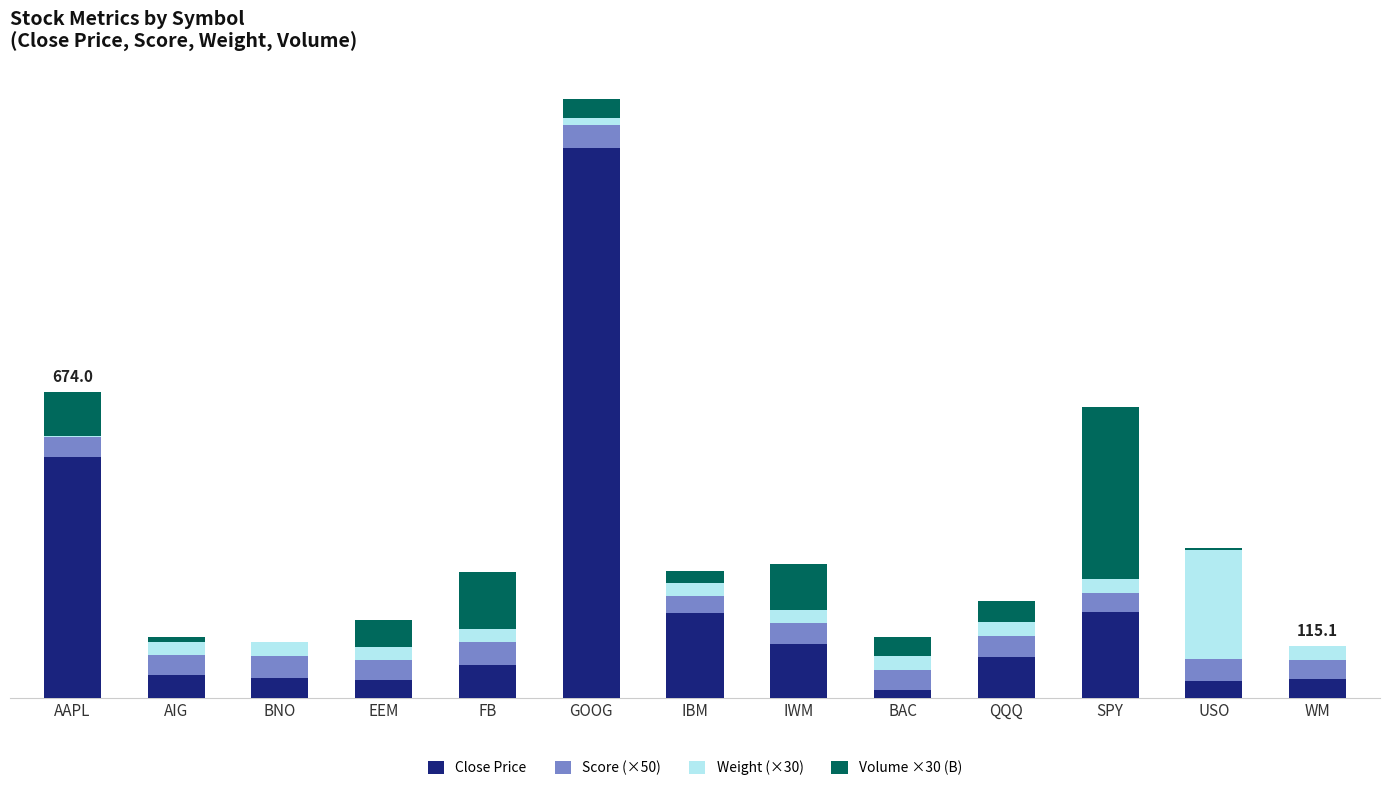

What are all the series names shown in the legend?

Close Price, Score (×50), Weight (×30), Volume ×30 (B)